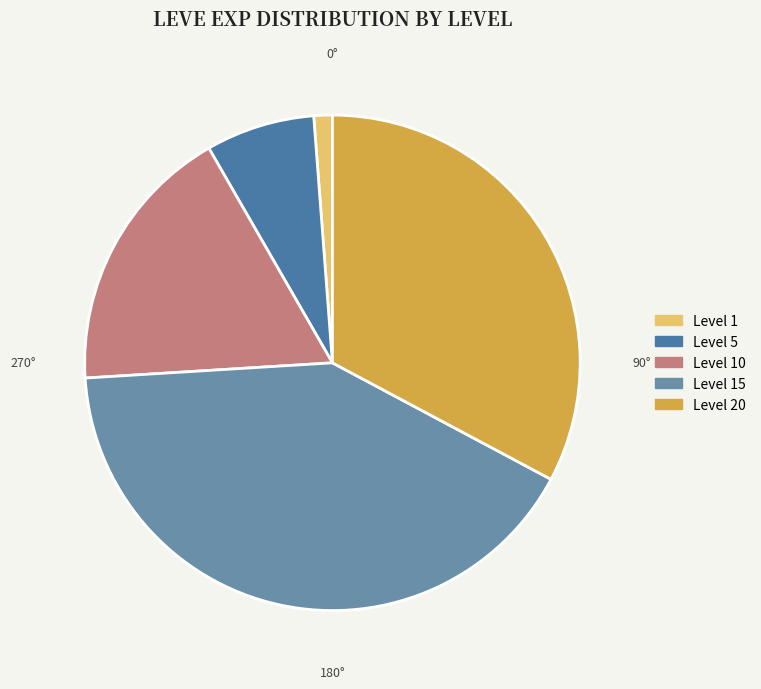

Is there any slice that represents more than half of the pie?

No